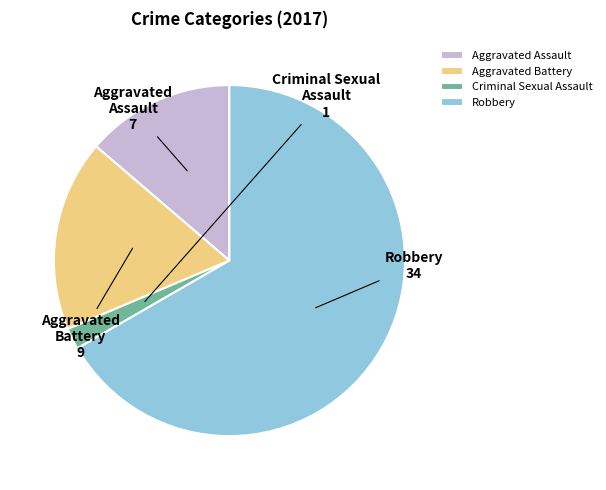

Count the number of slices in the pie.

4